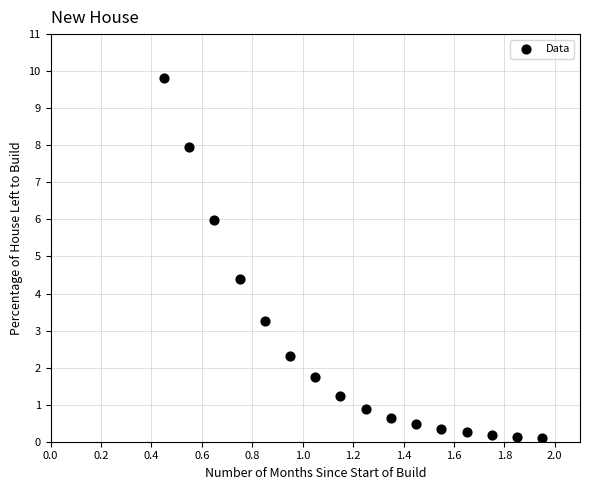

What is the range of Y values (max minus min)?

9.7